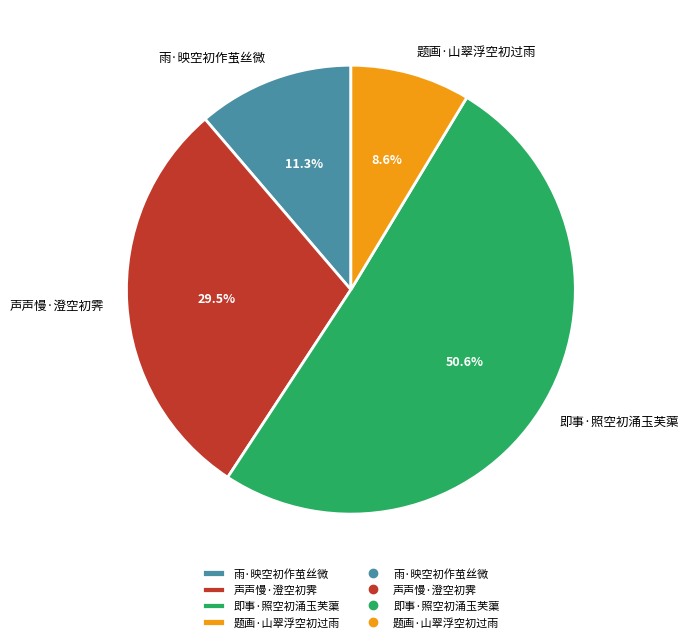

The 题画·山翠浮空初过雨 slice represents 9% of the pie. True or false?

True